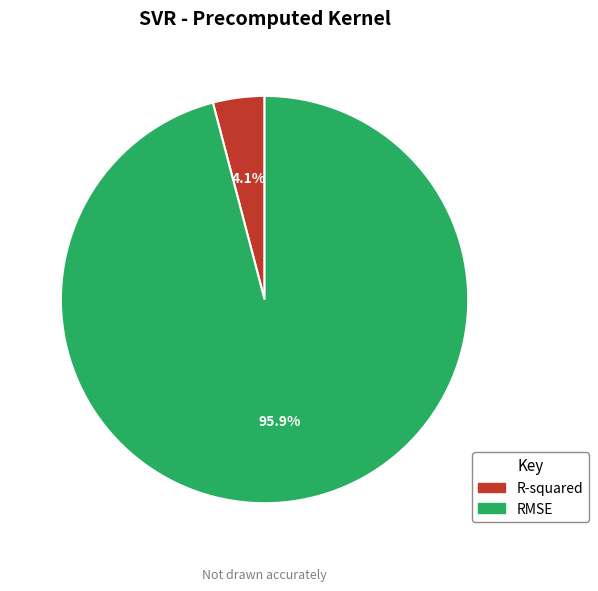

What is the largest slice in the pie chart?

RMSE